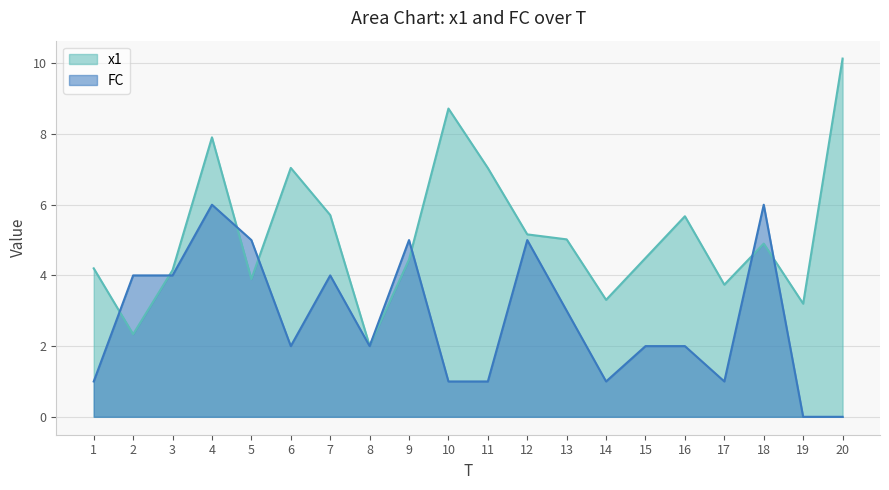

True or false: FC and x1 intersect in this chart.

True